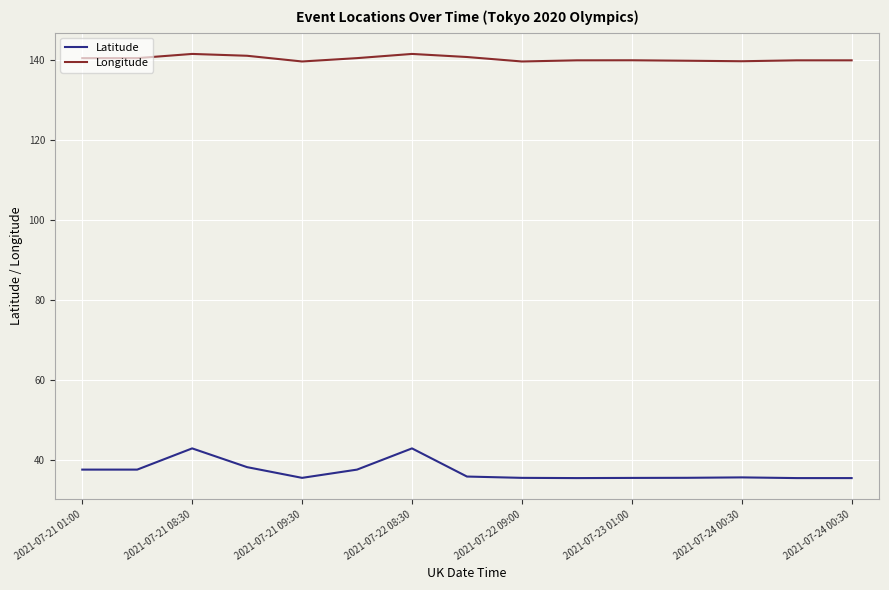

What is the maximum value shown in the chart?

141.4